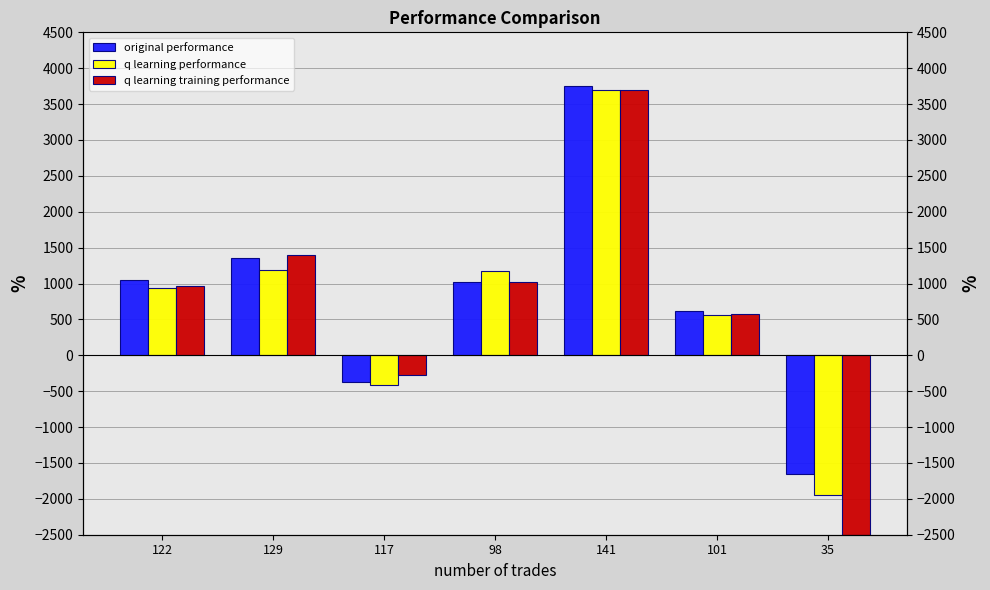

Does the chart contain any negative values?

Yes